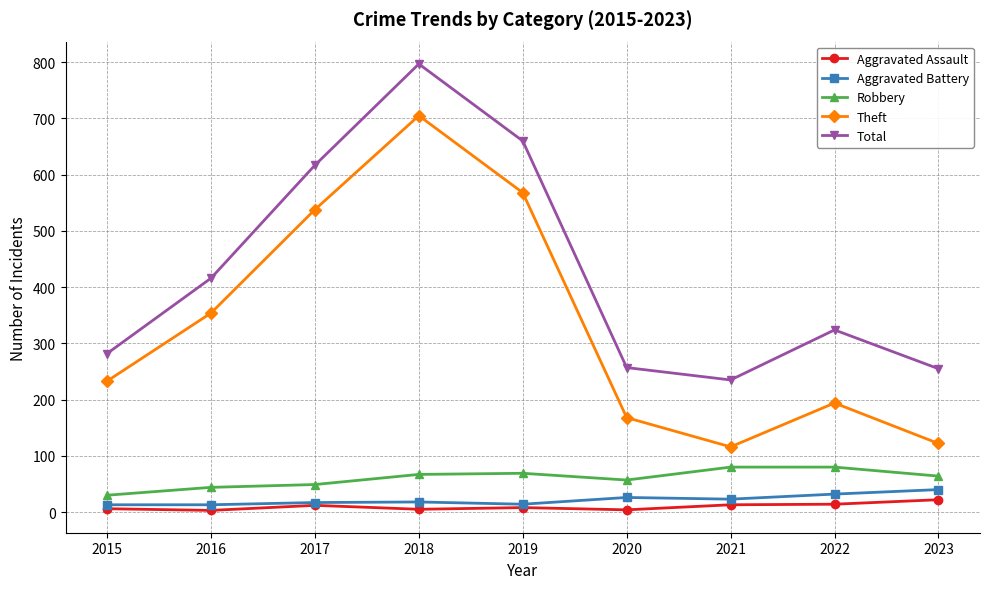

Which series has the widest spread of values?

Theft